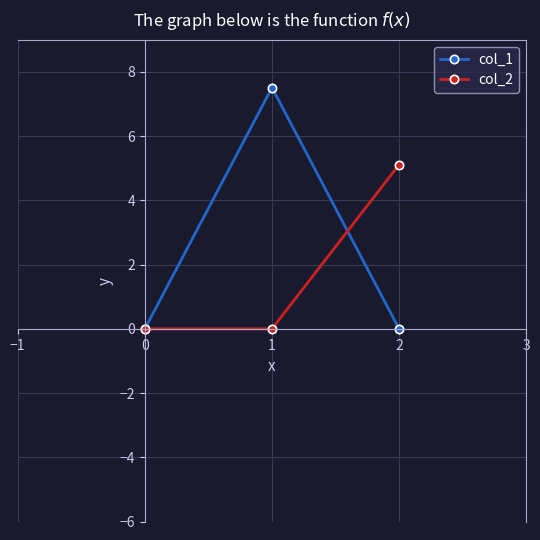

The col_1 series shows 2.4 at 1. True or false?

False